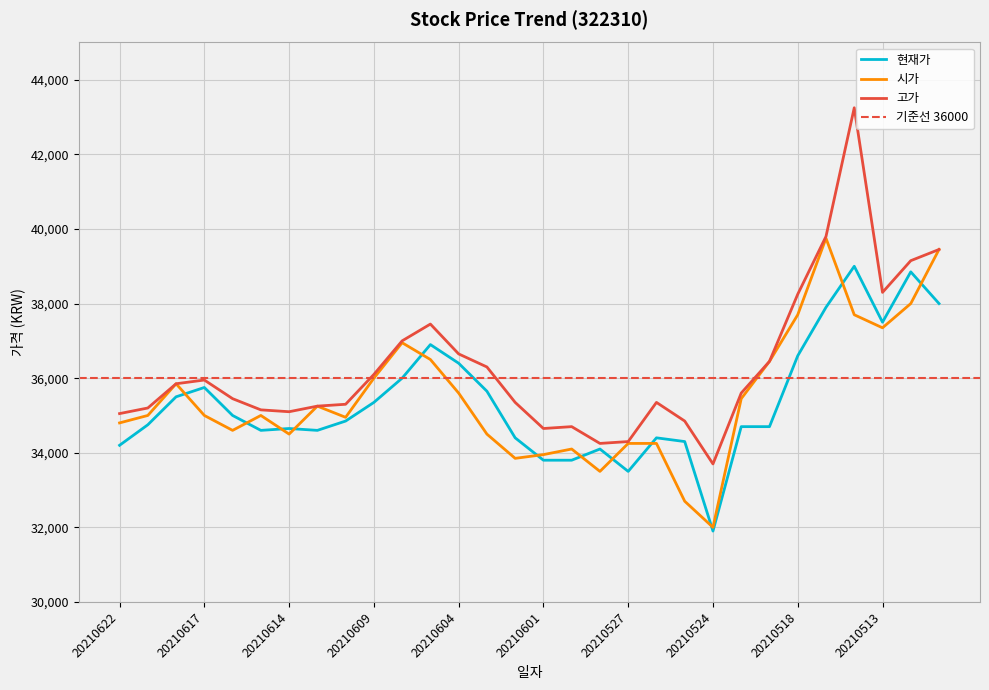

What is the greatest value displayed?

43250